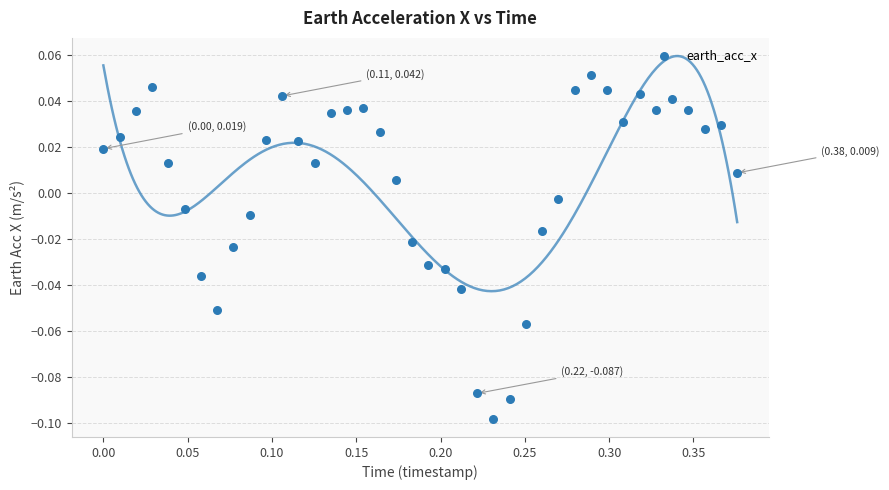

What is the range of X values (max minus min)?

0.4